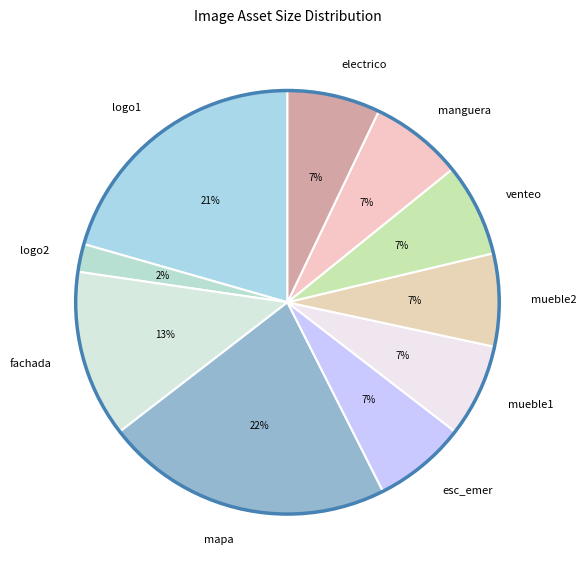

What is the ratio of the value at venteo to the value at mueble2?

1.0